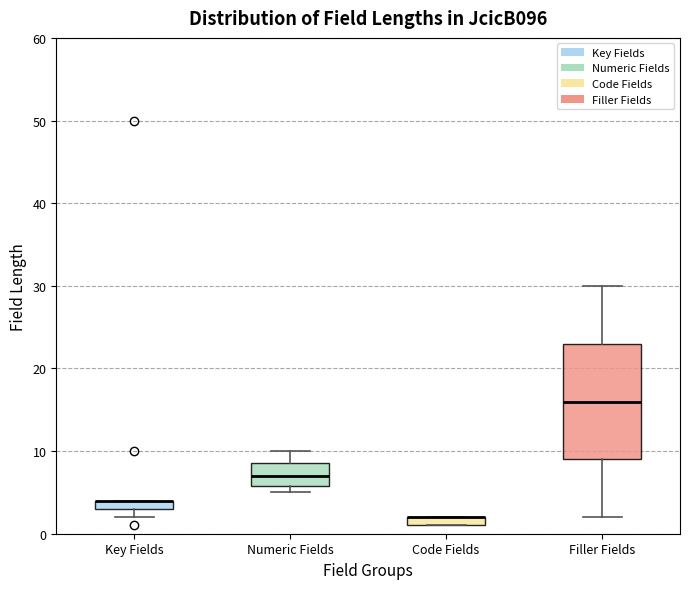

Which box is the tallest, from its lower edge to its upper edge?

Filler Fields